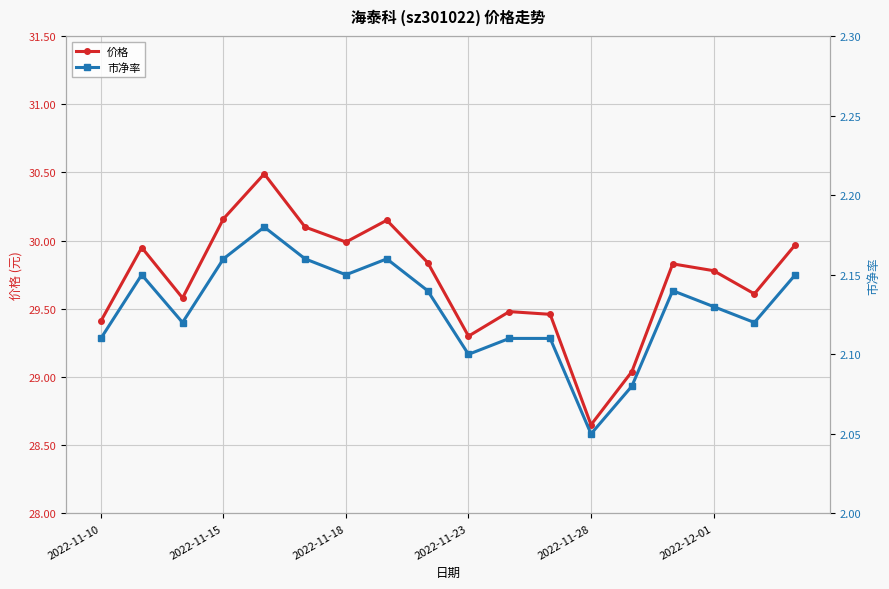

In 价格, how many points are higher than both neighbors (excluding endpoints)?

5